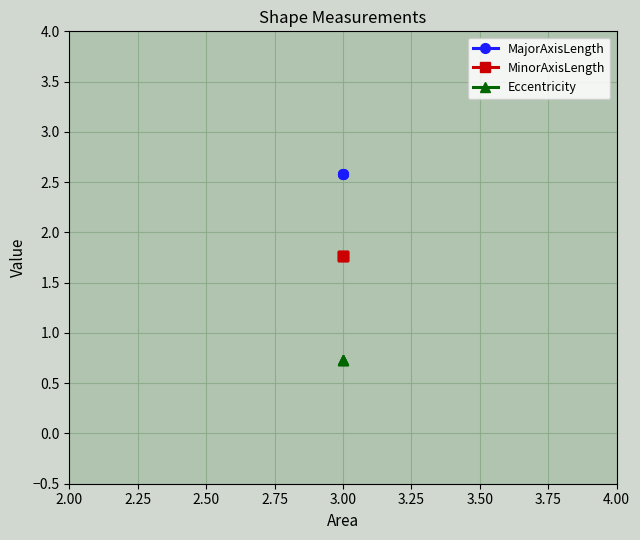

List the series in order of their overall mean, highest first.

MajorAxisLength, MinorAxisLength, Eccentricity